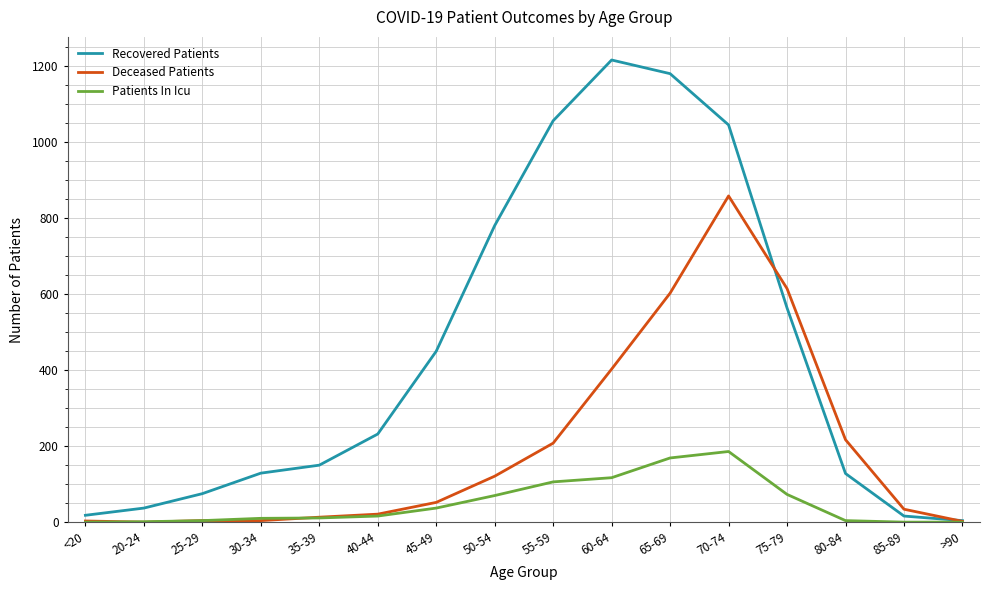

Which category has the highest value across all series?

60-64